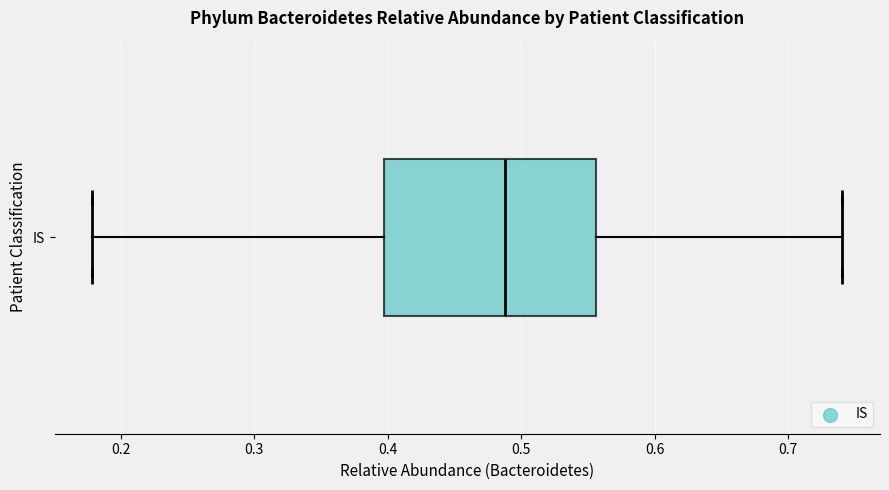

Read this box plot against the x-axis: the position of the median line, the range covered by the box, and the ends of both whiskers. The values are not printed on the chart, so give them approximately, as read against the axis.

median 0.49, box 0.40 to 0.56, whiskers 0.18 to 0.74